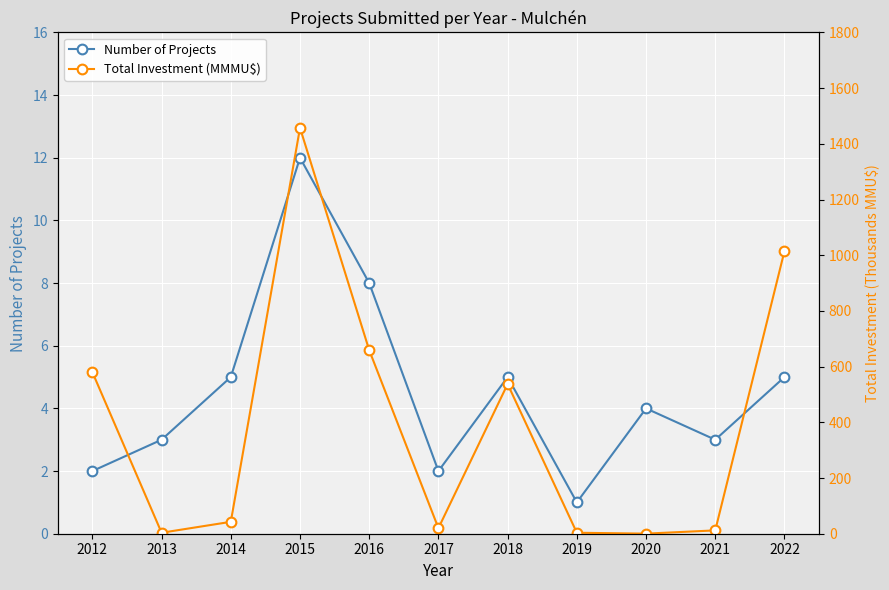

What is the minimum value shown in the chart?

0.3